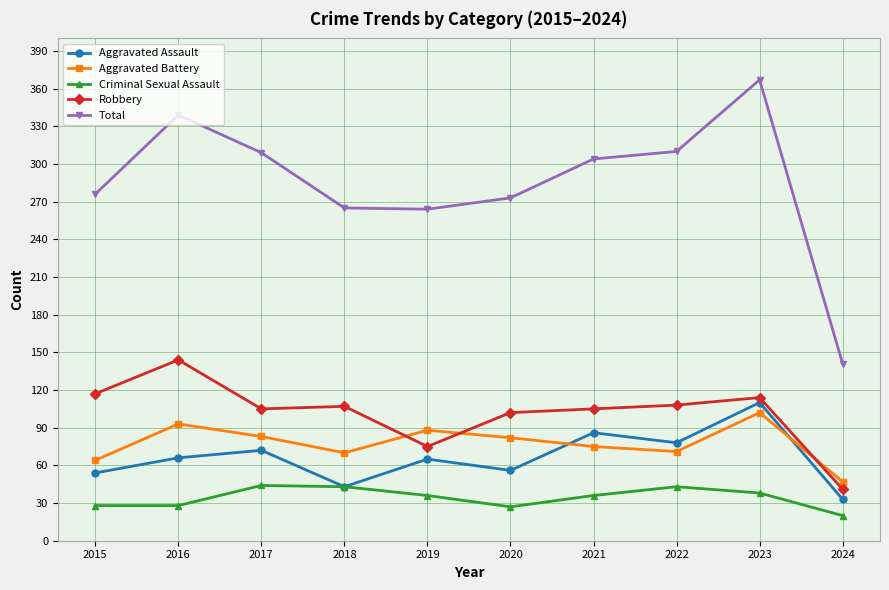

What is the sum of the Robbery values at 2020 and 2018?

209